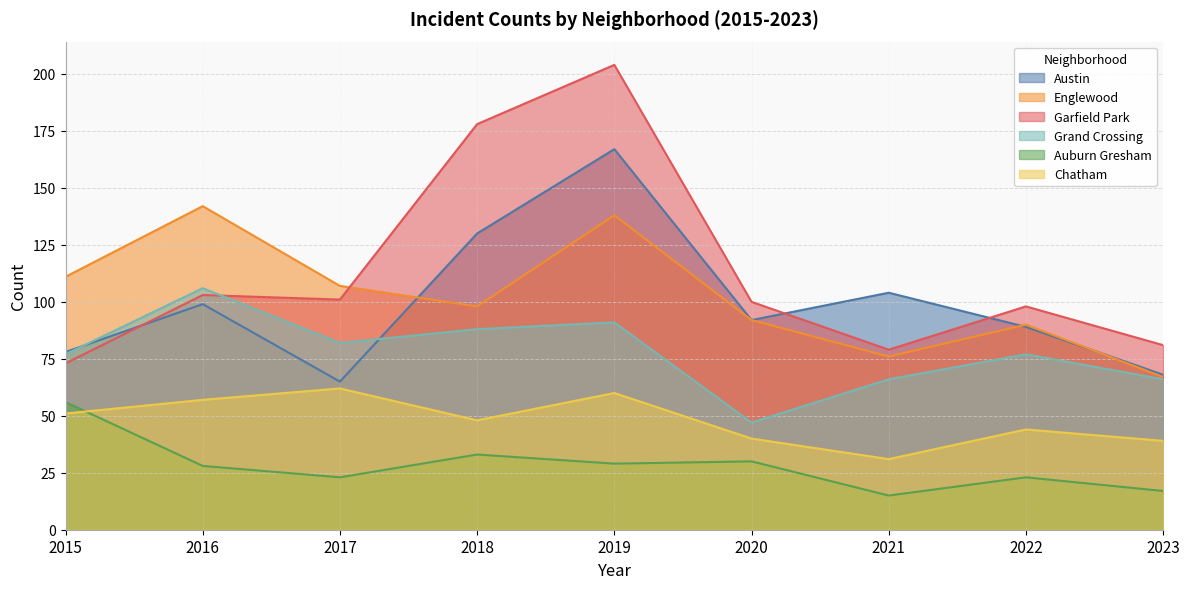

What is the sum of the Auburn Gresham values at 2019 and 2016?

57